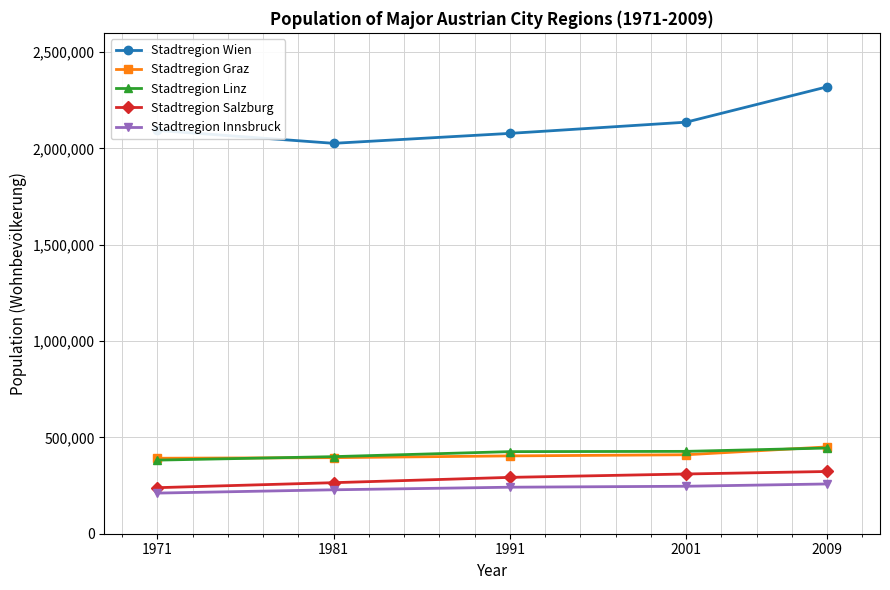

How many lines are shown in the chart?

5